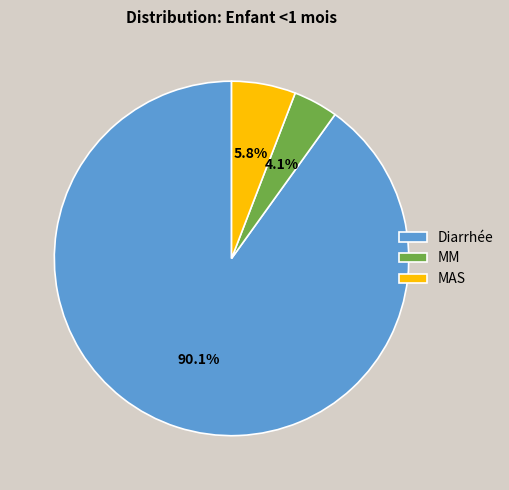

Combined, do MAS and MM account for over 50%?

No